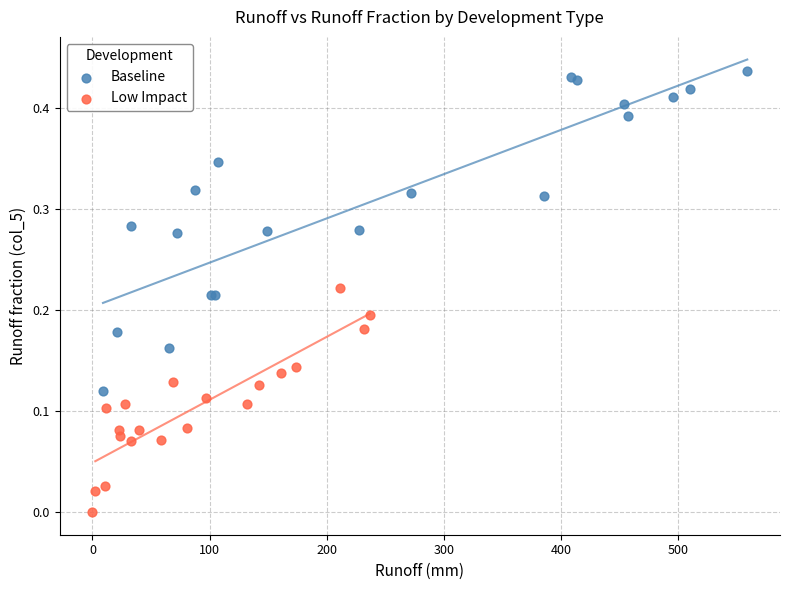

Which series reaches the maximum Y coordinate?

Baseline